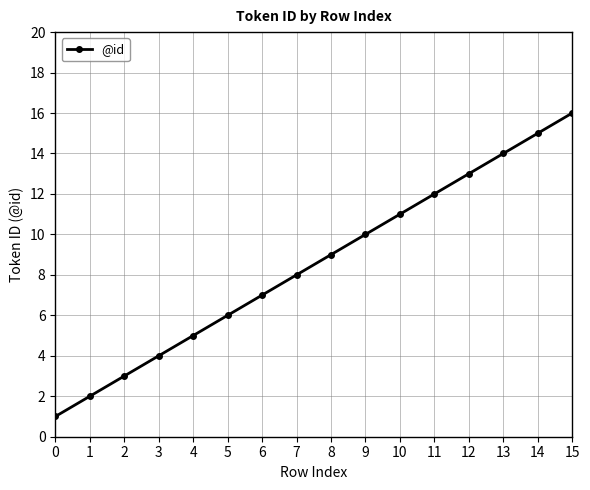

Where is the data nearest to the value 8?

7